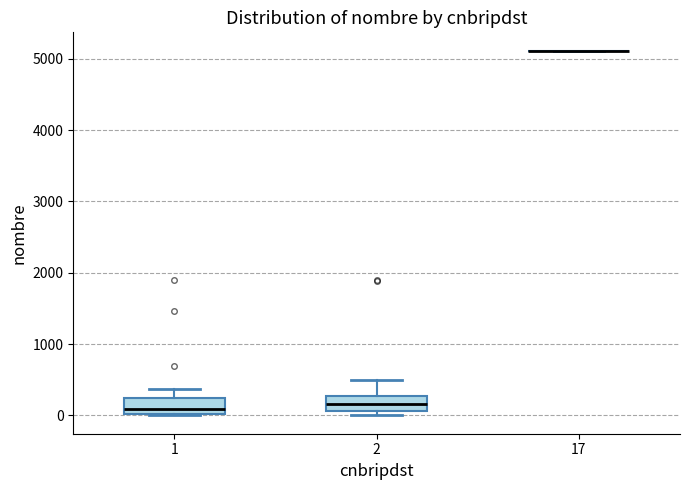

Reading left to right, transcribe this box plot: for each box, give where its median line is, the range the box spans, and where its two whiskers end, as read against the y-axis. The values are not printed on the chart, so give them approximately, as read against the axis.

1: median 100, box 0 to 300, whiskers 0 to 400
2: median 200, box 100 to 300, whiskers 0 to 500
17: box collapsed to a line at 5100, whiskers 5100 to 5100